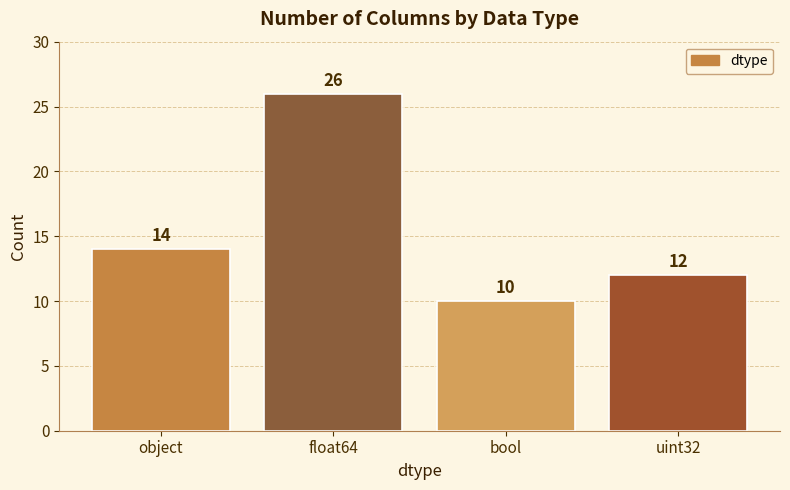

Between bool and uint32, which is larger?

uint32